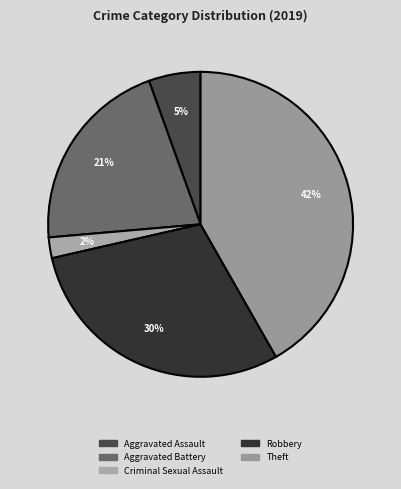

Does any single category account for the majority?

No